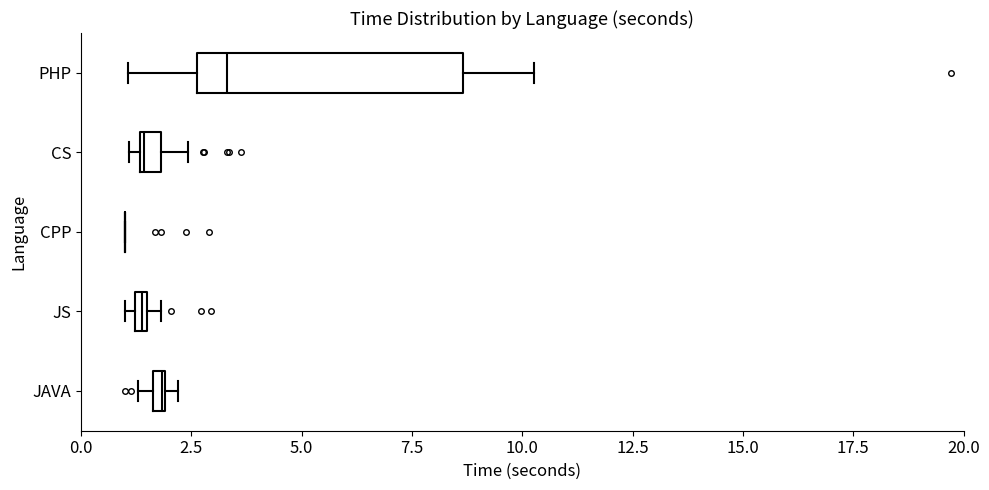

Which box is the widest, from its left edge to its right edge?

PHP